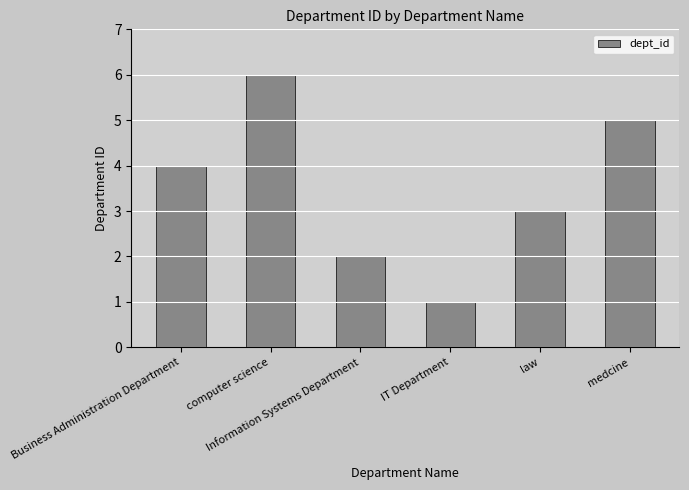

What is the sum of all values?

21